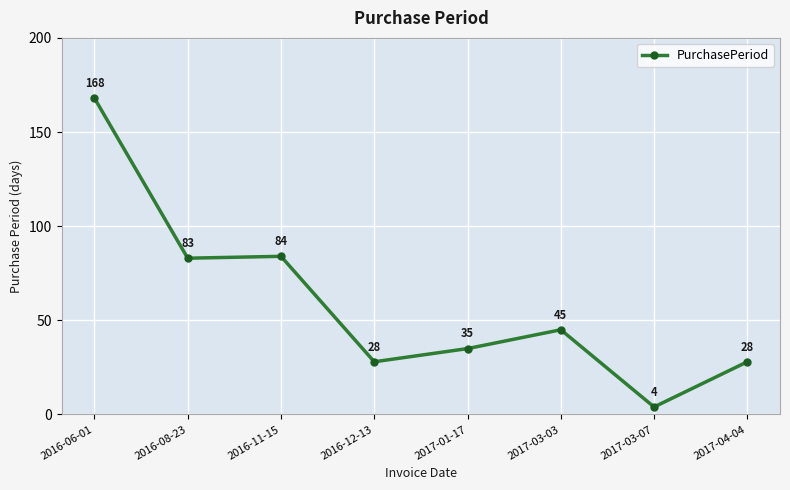

What is the difference between the maximum and second lowest values?

140